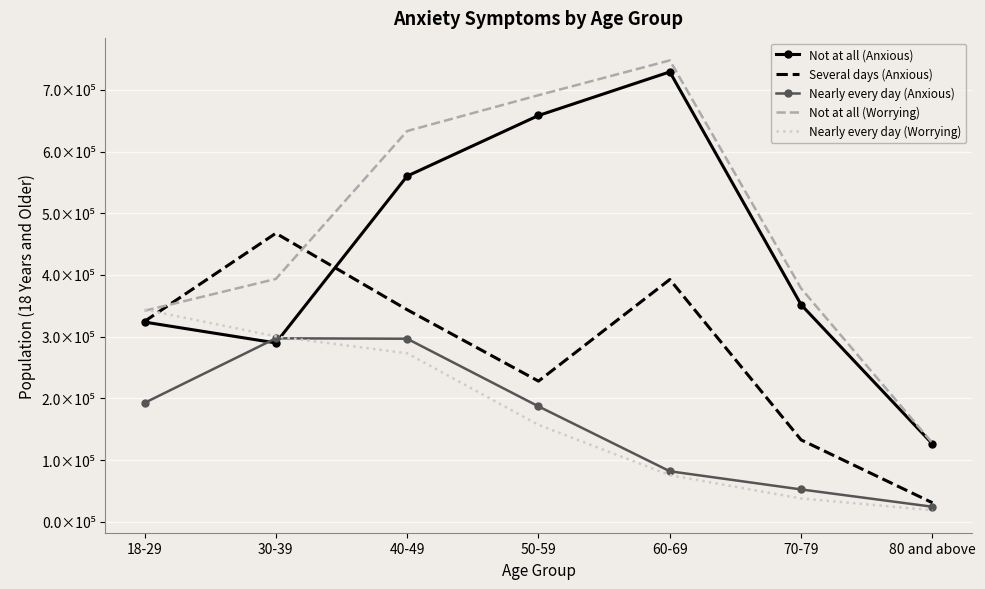

What is the sum of all Nearly every day (Worrying) values?

1206030